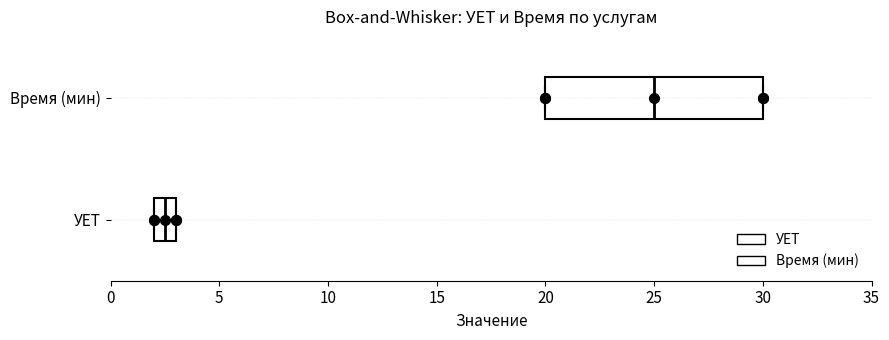

Where is the left edge of the box for Время (мин) on the x-axis? The values are not printed on the chart, so give them approximately, as read against the axis.

20.0